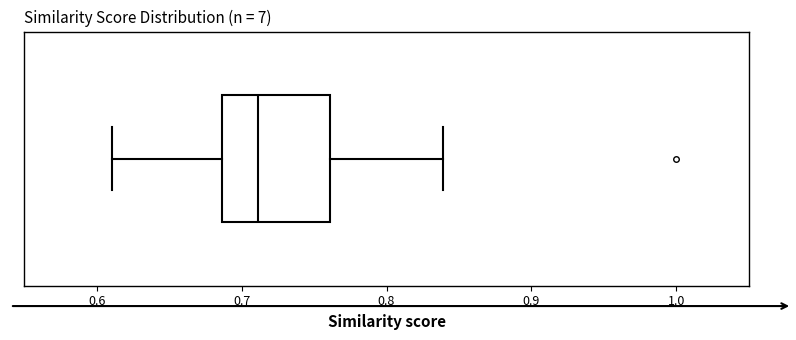

Read this box plot against the x-axis: the position of the median line, the range covered by the box, and the ends of both whiskers. The values are not printed on the chart, so give them approximately, as read against the axis.

median 0.71, box 0.69 to 0.76, whiskers 0.61 to 0.84